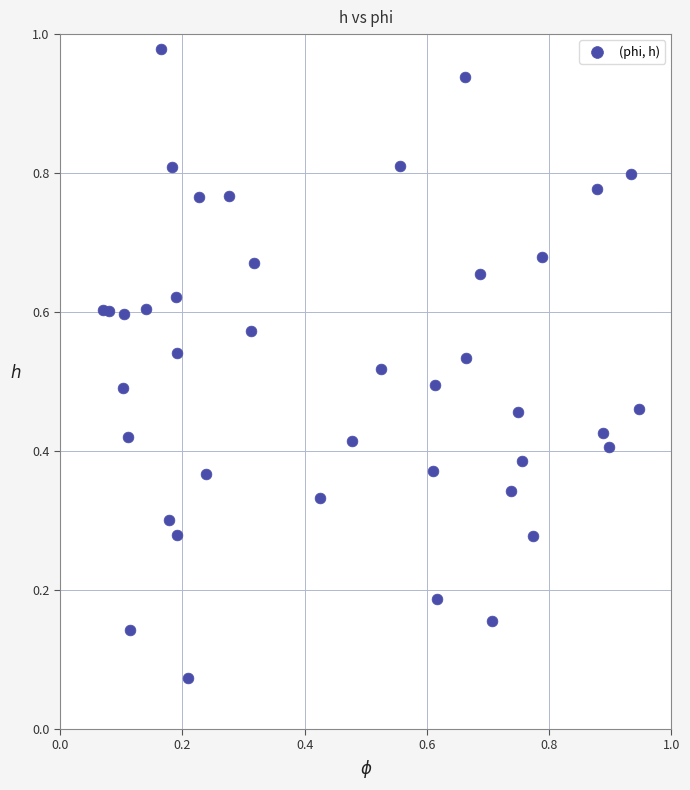

How many data points are displayed?

40